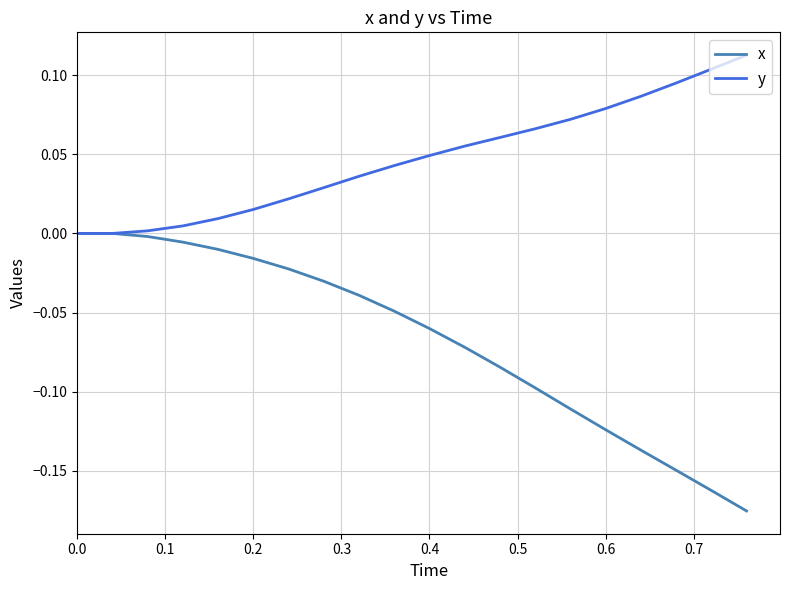

Rank the series by their average value, from lowest to highest.

x, y